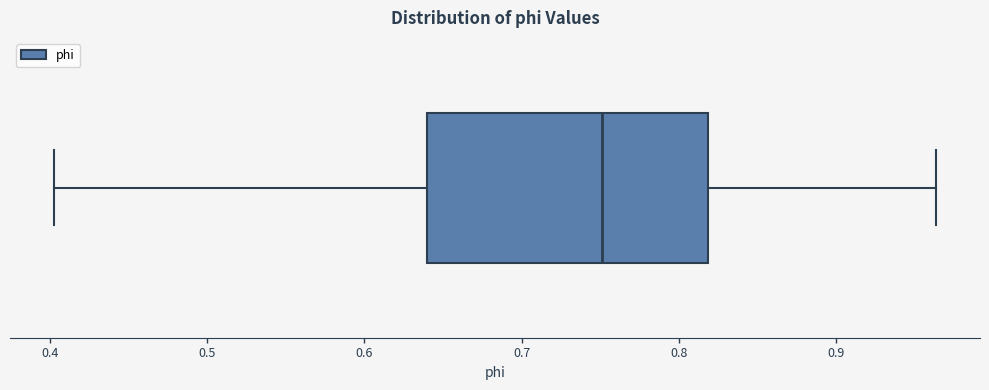

Read this box plot against the x-axis: the position of the median line, the range covered by the box, and the ends of both whiskers. The values are not printed on the chart, so give them approximately, as read against the axis.

median 0.75, box 0.64 to 0.82, whiskers 0.40 to 0.96